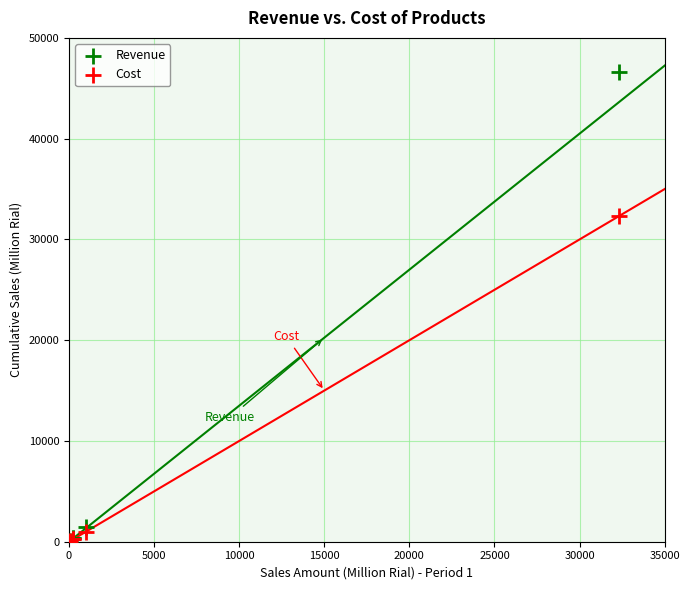

Across all series, what Y value is closest to 23284?

32331